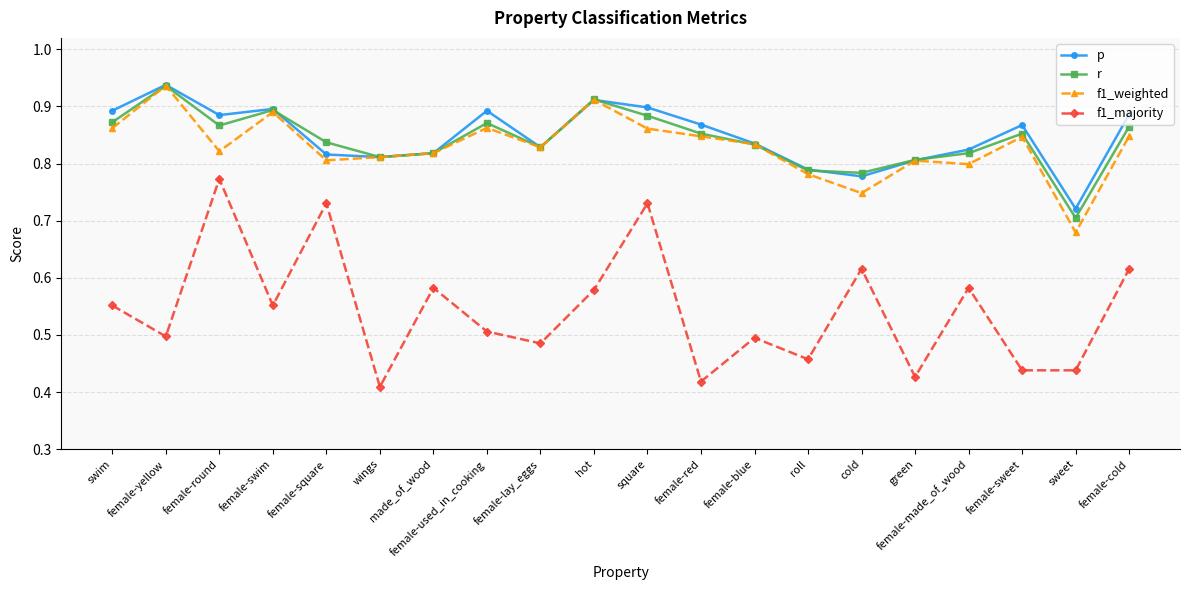

Which series has the widest spread of values?

f1_majority